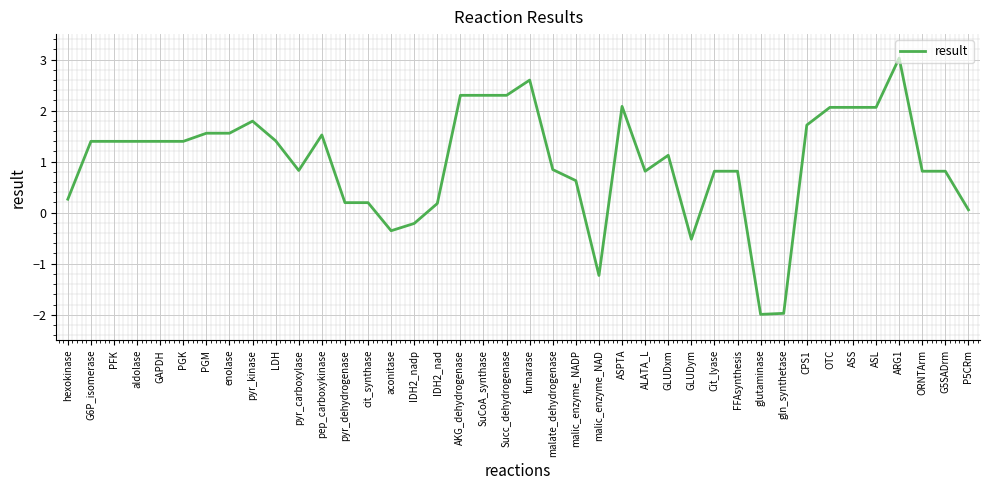

Reading left to right, what are all the values shown in this chart?

hexokinase=0.3	G6P_isomerase=1.4	PFK=1.4	aldolase=1.4	GAPDH=1.4	PGK=1.4	PGM=1.6	enolase=1.6	pyr_kinase=1.8	LDH=1.4	pyr_carboxylase=0.8	pep_carboxykinase=1.5	pyr_dehydrogenase=0.2	cit_synthase=0.2	aconitase=-0.4	IDH2_nadp=-0.2	IDH2_nad=0.2	AKG_dehydrogenase=2.3	SuCoA_synthase=2.3	Succ_dehydrogenase=2.3	fumarase=2.6	malate_dehydrogenase=0.8	malic_enzyme_NADP=0.6	malic_enzyme_NAD=-1.2	ASPTA=2.1	ALATA_L=0.8	GLUDxm=1.1	GLUDym=-0.5	Cit_lyase=0.8	FFAsynthesis=0.8	glutaminase=-2.0	gln_synthetase=-2.0	CPS1=1.7	OTC=2.1	ASS=2.1	ASL=2.1	ARG1=3.0	ORNTArm=0.8	G5SADrm=0.8	P5CRm=0.1